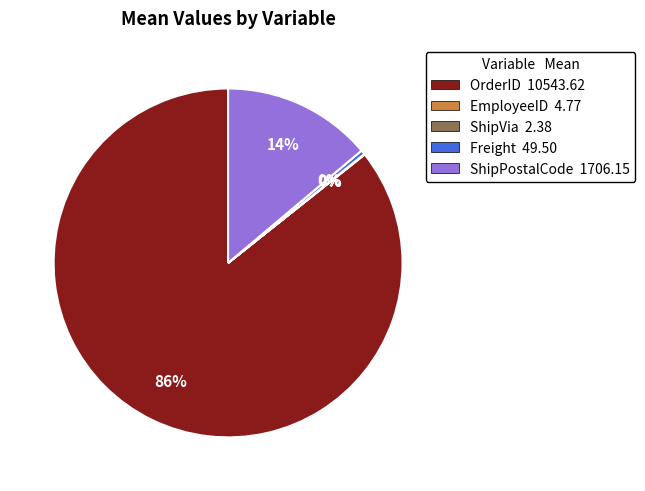

Which category has the biggest portion of the pie?

OrderID